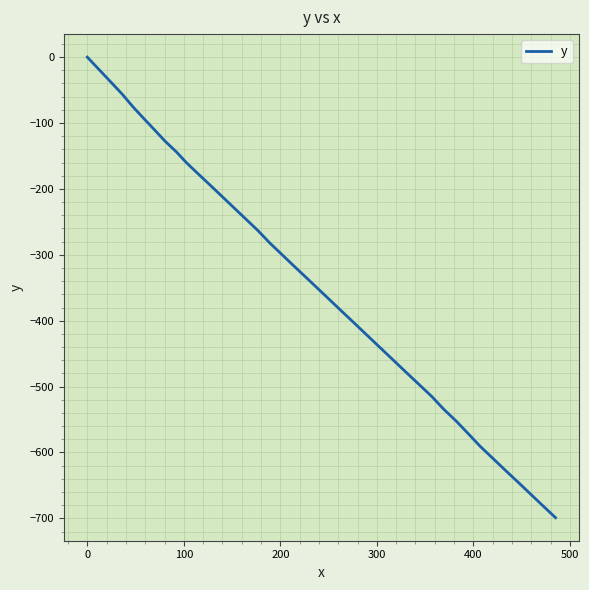

Count the number of values greater than -335.

19